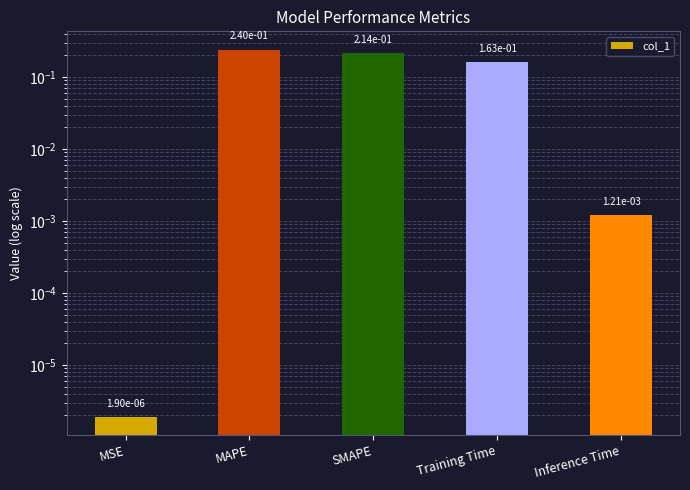

Is it true that the value at Training Time is 0.1?

False